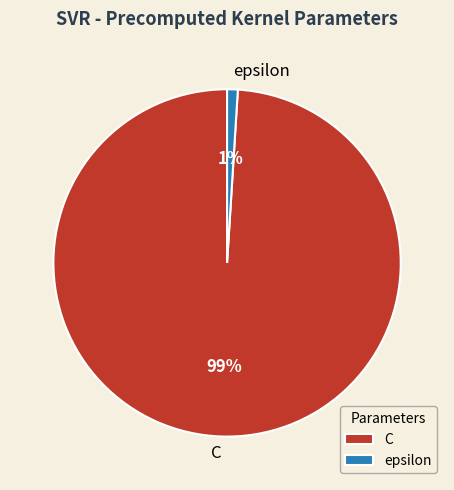

To the nearest percent, what percentage of the pie is epsilon?

1%